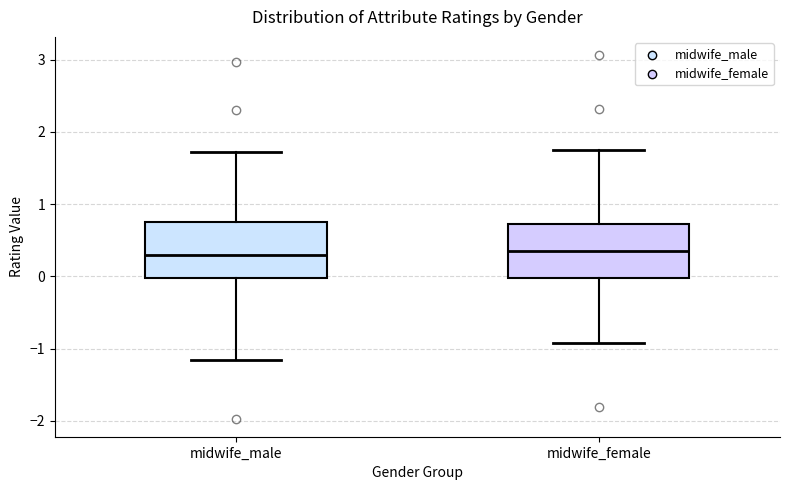

Where does the median line of the box for midwife_male sit on the y-axis? The values are not printed on the chart, so give them approximately, as read against the axis.

0.3